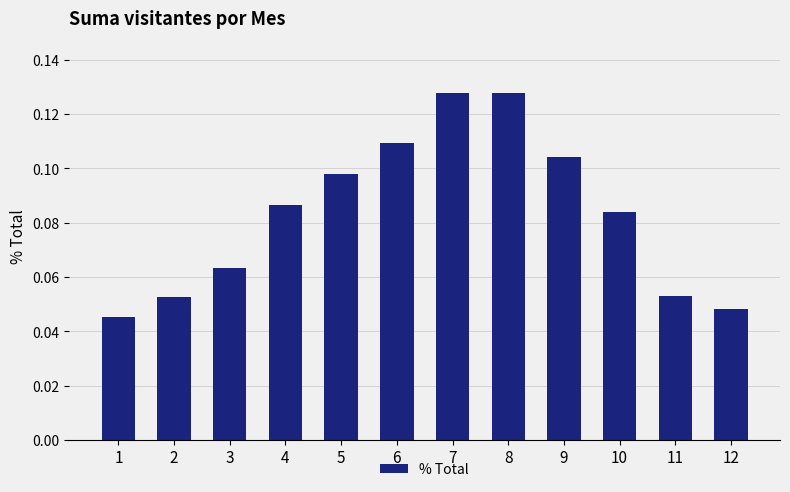

At which category does the chart reach its minimum across all series?

1